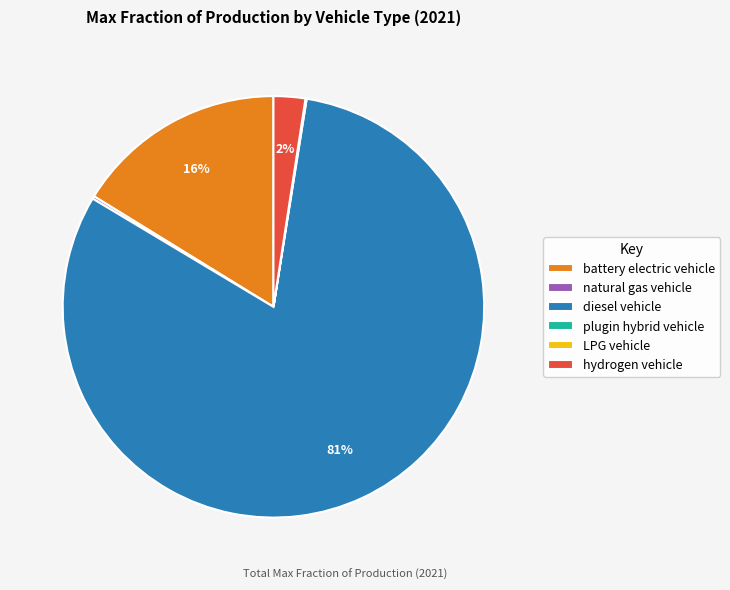

Combined, do battery electric vehicle and hydrogen vehicle account for over 50%?

No